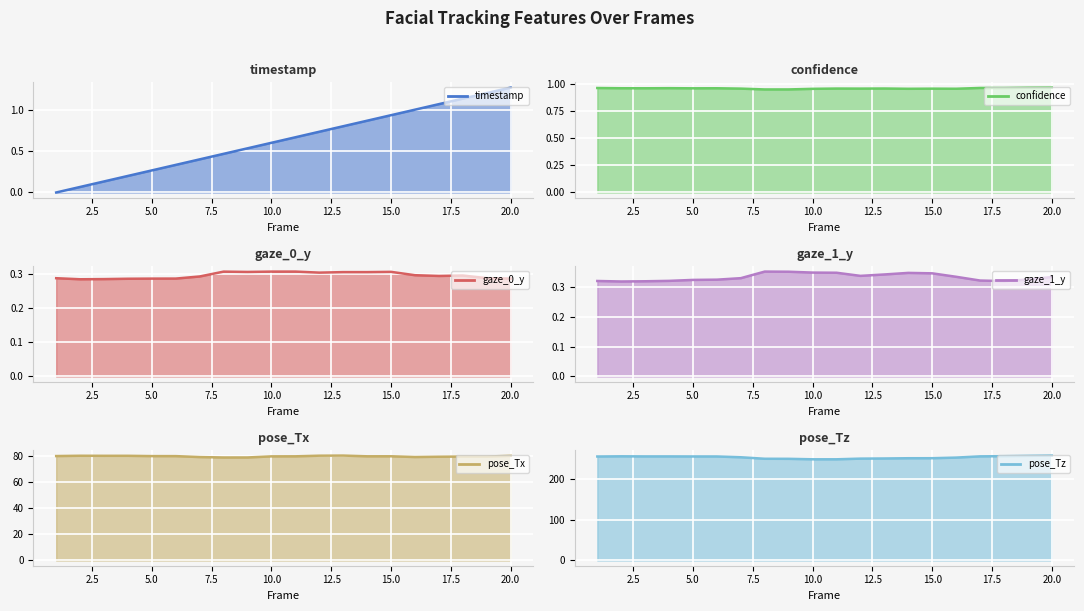

How many series are shown in this chart?

6